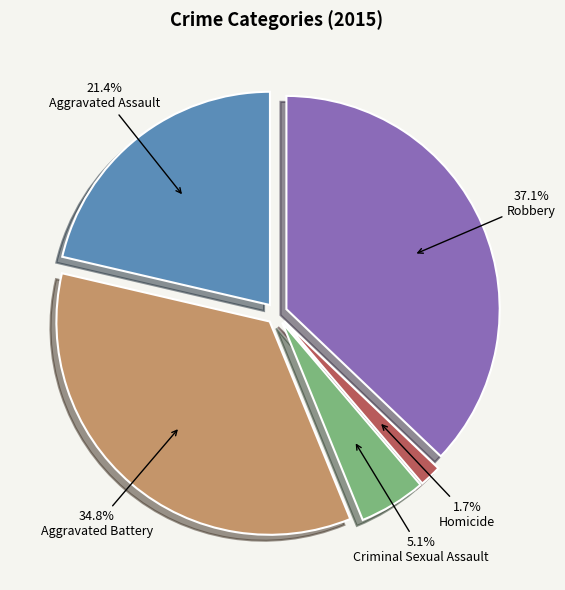

True or false: Aggravated Assault accounts for 10% of the total.

False